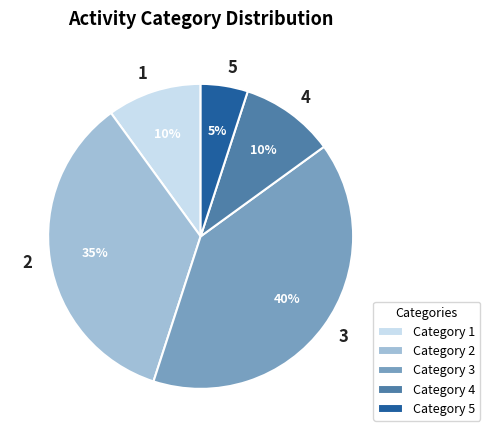

Does 1 represent more than half of the total?

No